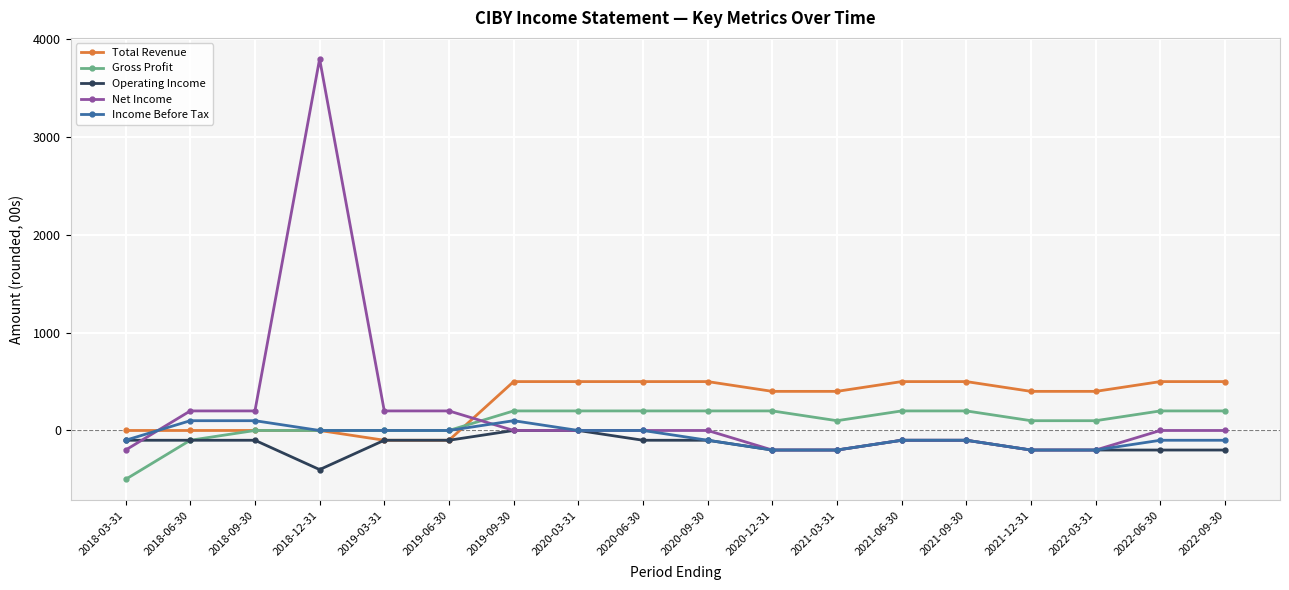

What is the label of the 12th point from the right?

2019-09-30